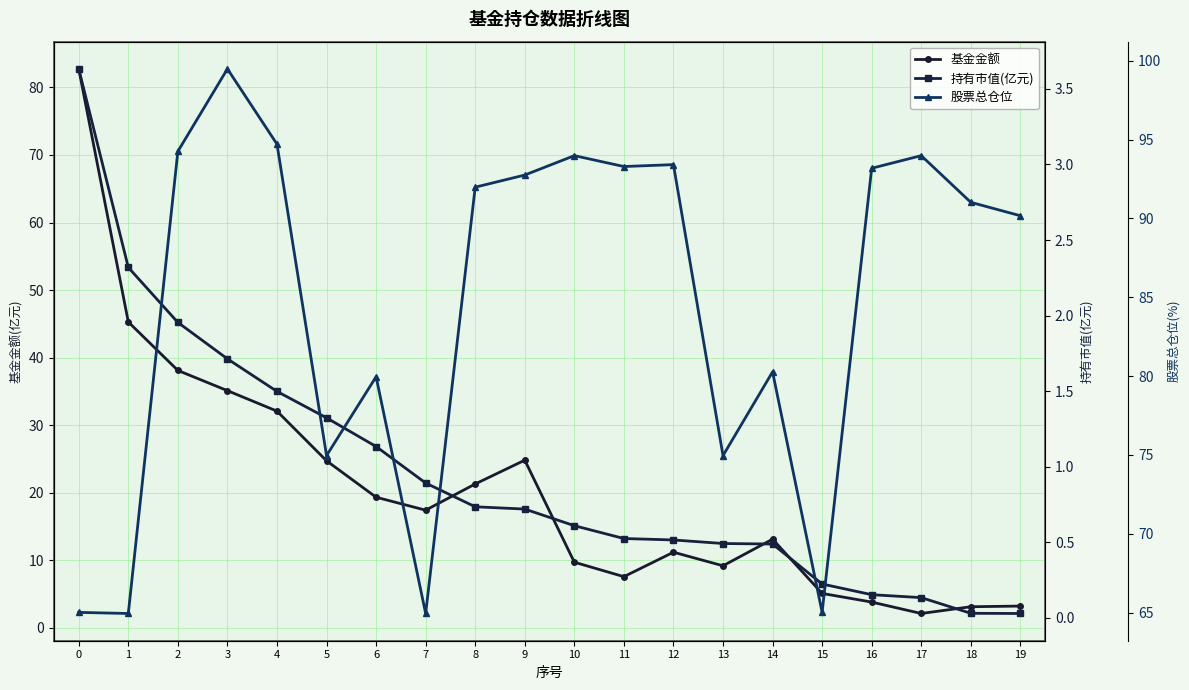

How many values in the 基金金额 series are below 17?

10